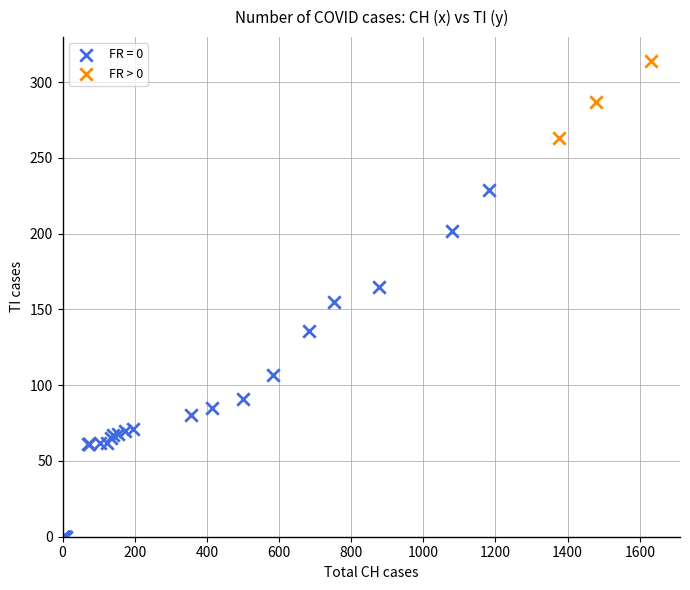

Which series has the largest Y range (max minus min)?

FR = 0